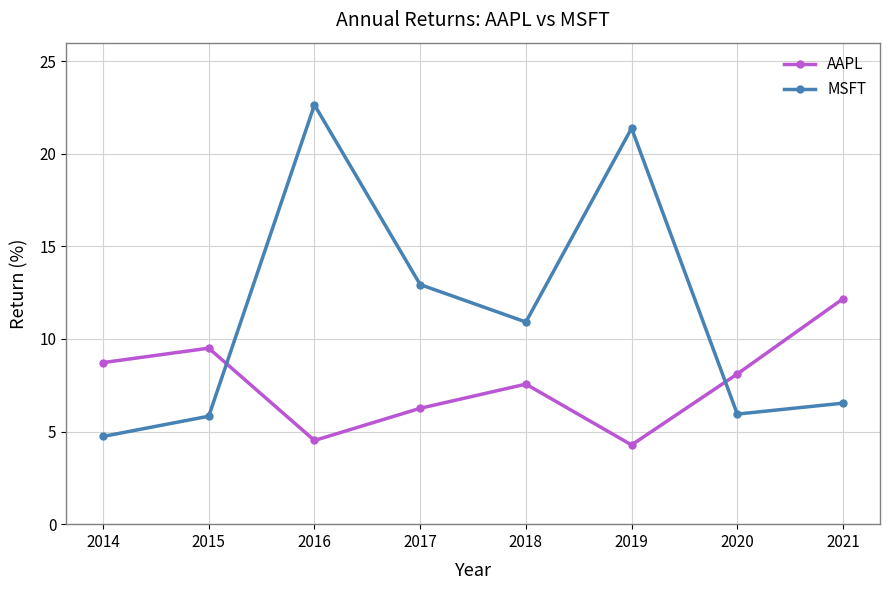

What is the spread (max minus min) of values at 2020?

2.2